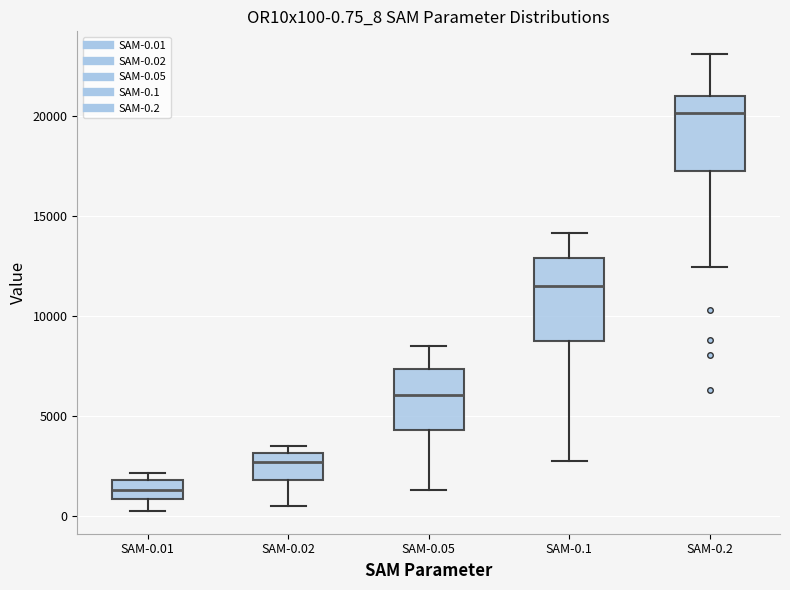

Which box's median line is the lowest?

SAM-0.01